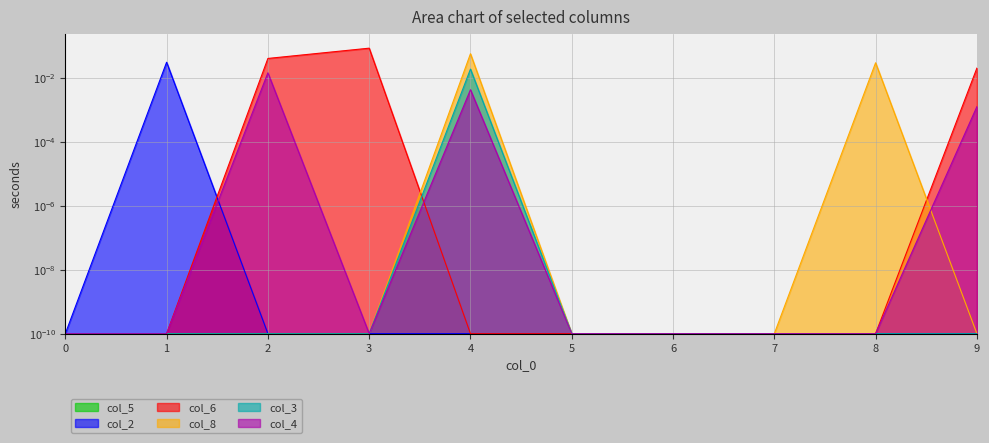

Reading left to right, list all the values displayed in this chart.

col_2: 0=0.0	1=0.0	2=0.0	3=0.0	4=0.0	5=0.0	6=0.0	7=0.0	8=0.0	9=0.0
col_6: 0=0.0	1=0.0	2=0.0	3=0.1	4=0.0	5=0.0	6=0.0	7=0.0	8=0.0	9=0.0
col_8: 0=0.0	1=0.0	2=0.0	3=0.0	4=0.1	5=0.0	6=0.0	7=0.0	8=0.0	9=0.0
col_3: 0=0.0	1=0.0	2=0.0	3=0.0	4=0.0	5=0.0	6=0.0	7=0.0	8=0.0	9=0.0
col_4: 0=0.0	1=0.0	2=0.0	3=0.0	4=0.0	5=0.0	6=0.0	7=0.0	8=0.0	9=0.0